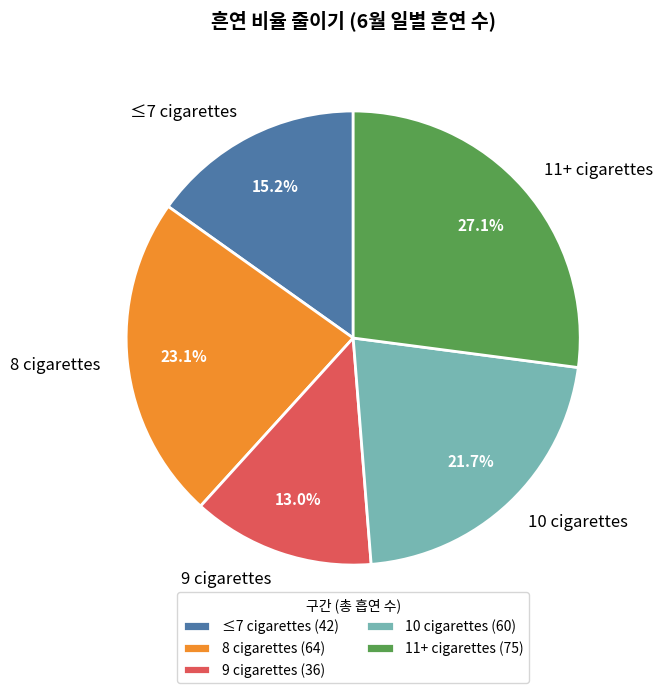

How much of the chart is everything except 9 cigarettes?

87.0%